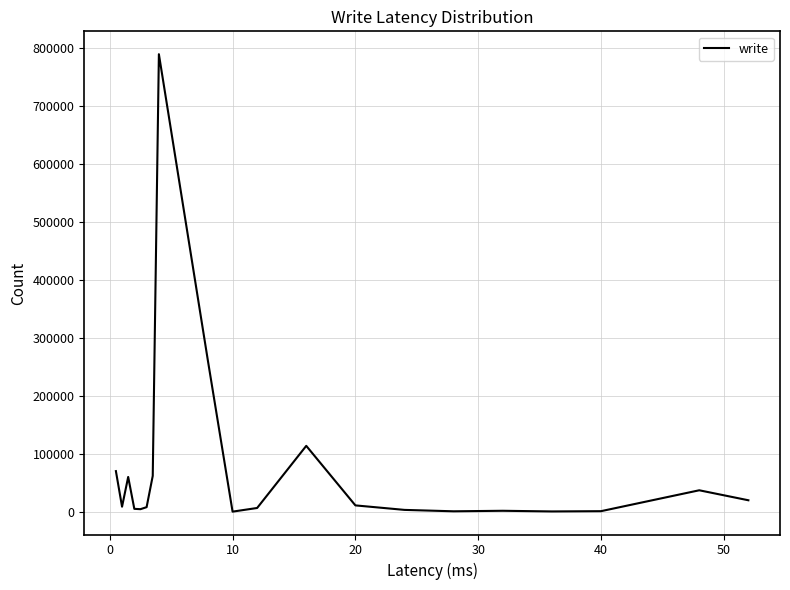

How many distinct data groups are displayed?

1